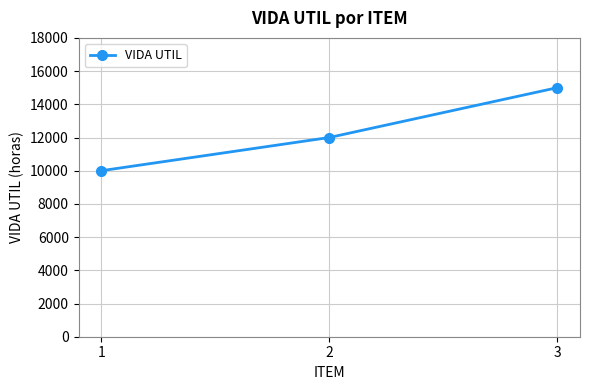

What is the approximate value at 3, to the nearest 10?

15000